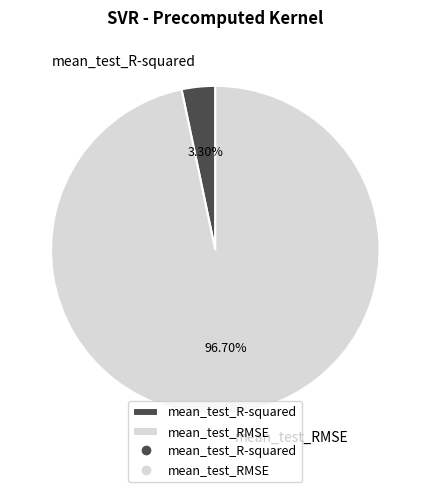

To the nearest percent, what is the difference between the largest and smallest slice percentages?

93%